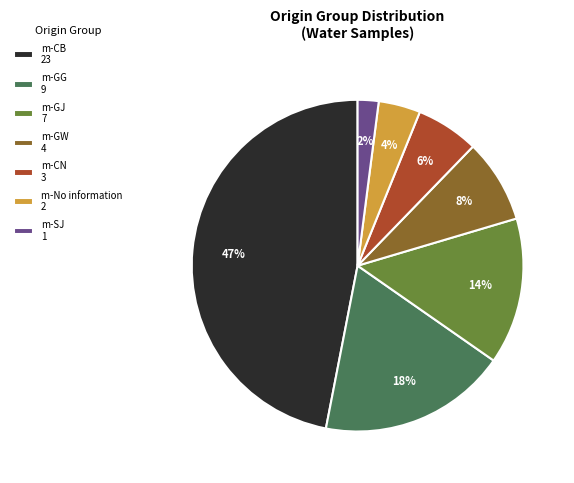

Rank the categories by value from lowest to highest.

m-SJ, m-No information, m-CN, m-GW, m-GJ, m-GG, m-CB